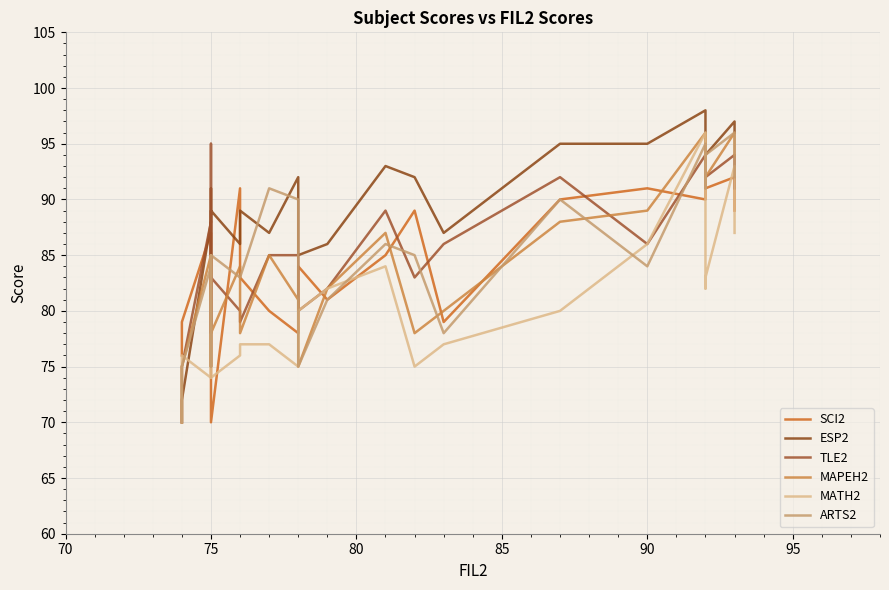

What is the label of the 24th point from the right?

70